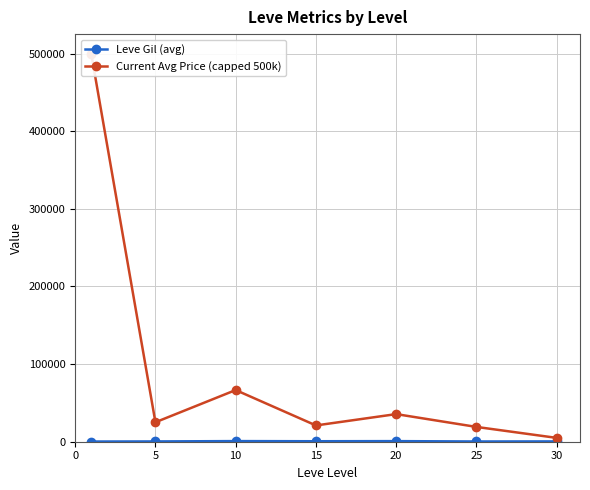

Rank the series by their average value, from lowest to highest.

Leve Gil (avg), Current Avg Price (capped 500k)